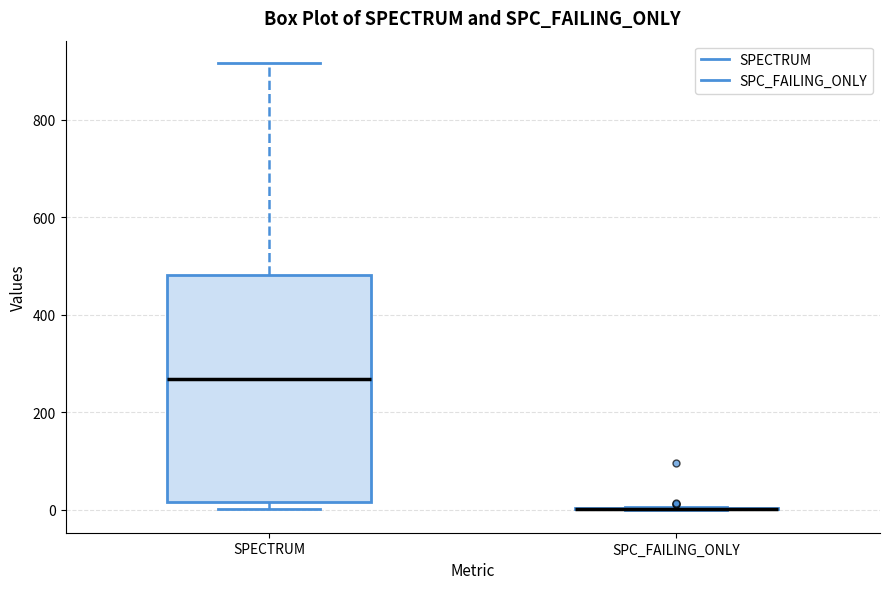

Which box is the tallest, from its lower edge to its upper edge?

SPECTRUM